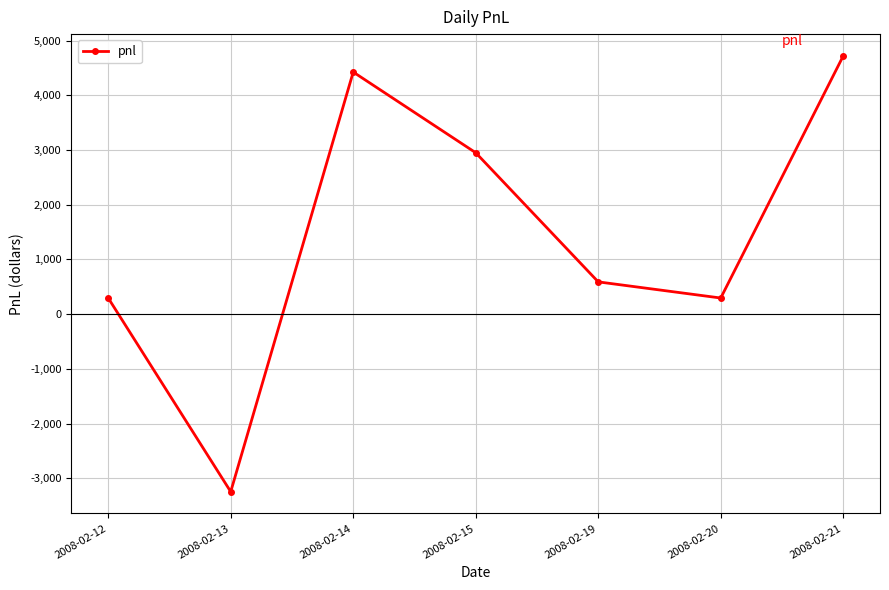

How many lines are shown in the chart?

1